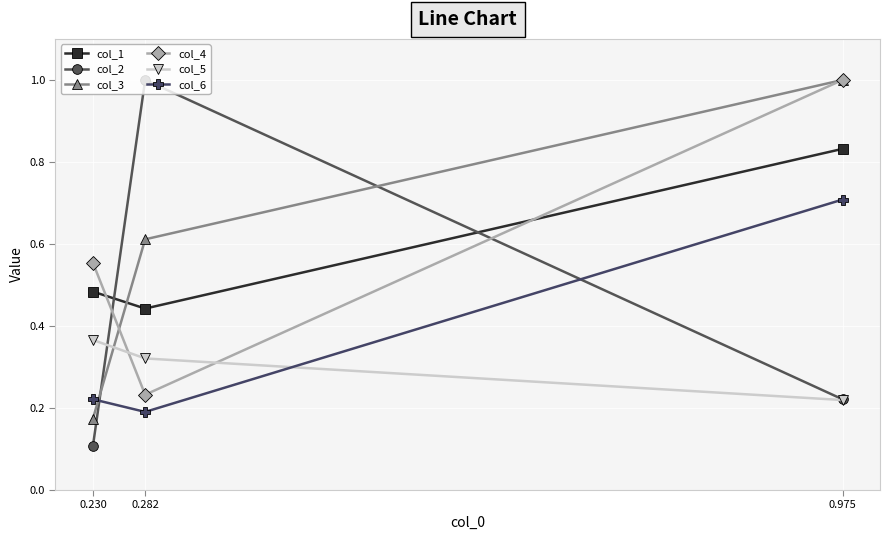

What is the sum of all col_6 values?

1.1